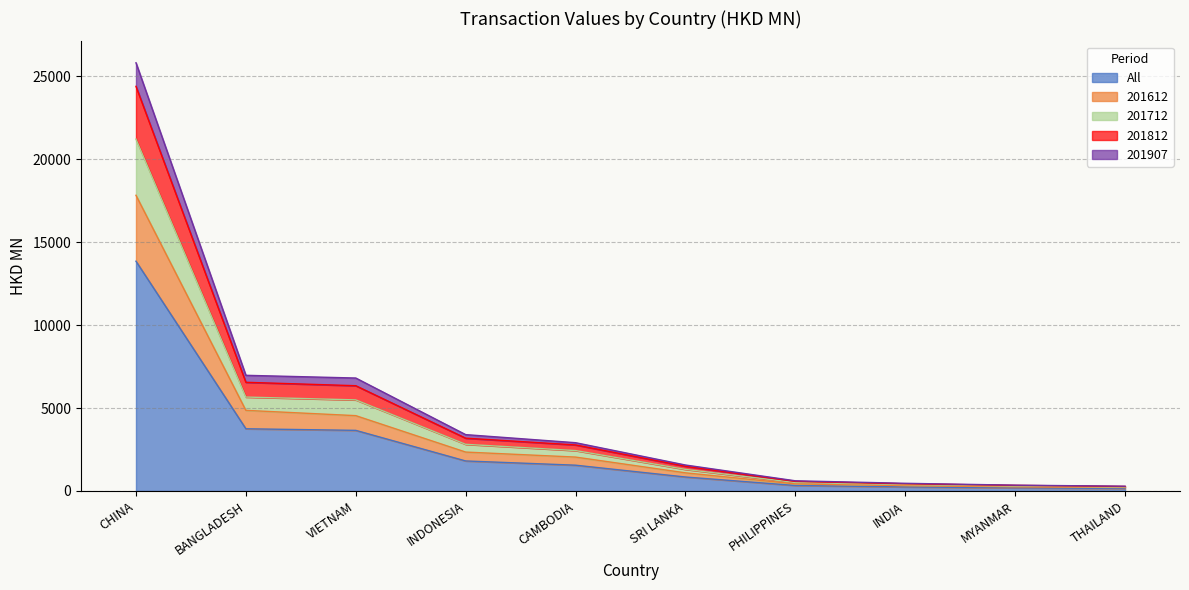

Does the chart display data point markers on the line(s)?

No